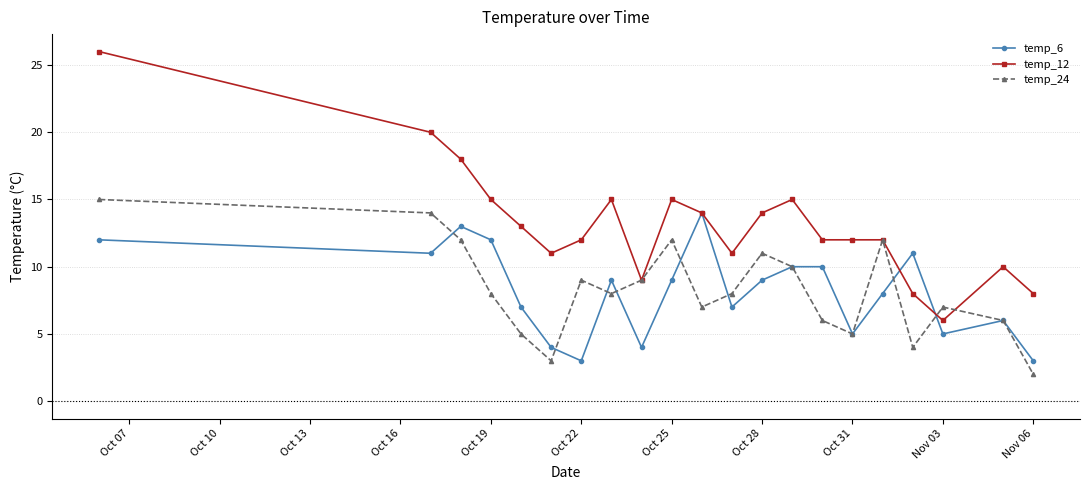

How many lines are shown in the chart?

3